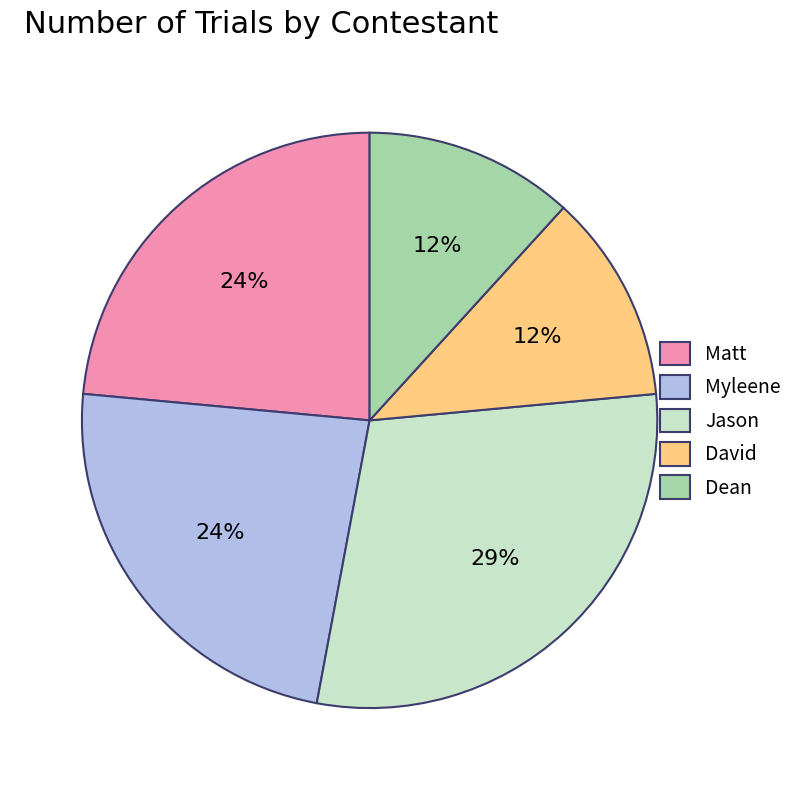

Do Jason and David together represent more than half of the pie?

No